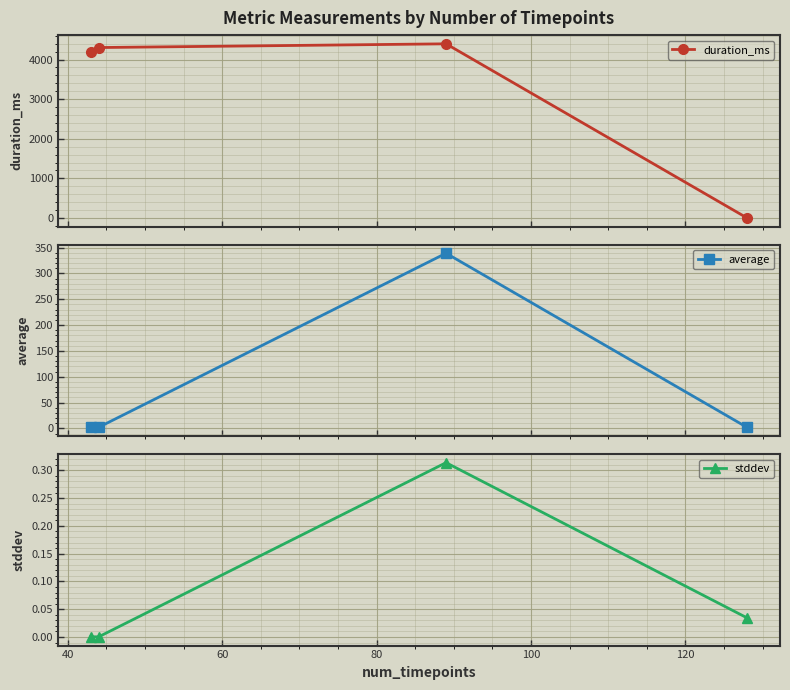

Which series ends up on top after the final intersection of stddev and duration_ms?

stddev